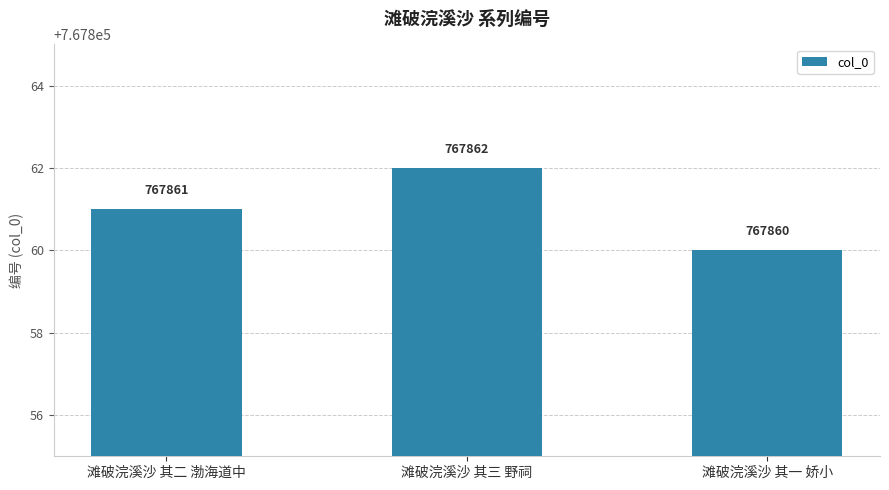

Rank the categories by value from highest to lowest.

滩破浣溪沙 其三 野祠, 滩破浣溪沙 其二 渤海道中, 滩破浣溪沙 其一 娇小